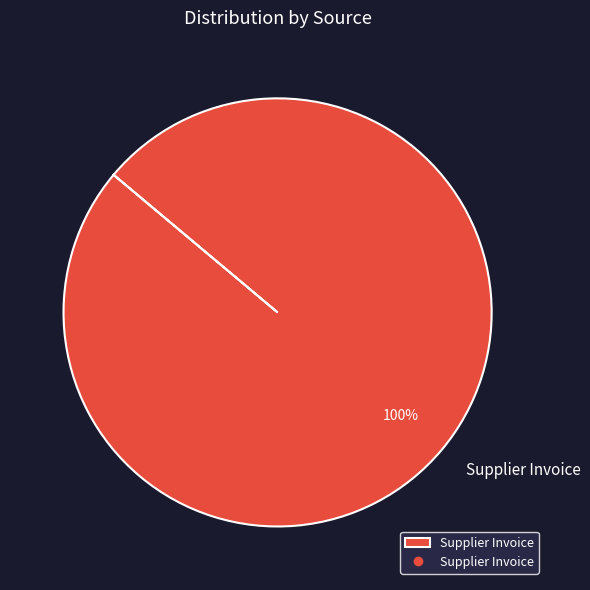

To the nearest percent, what portion does Supplier Invoice represent?

100%